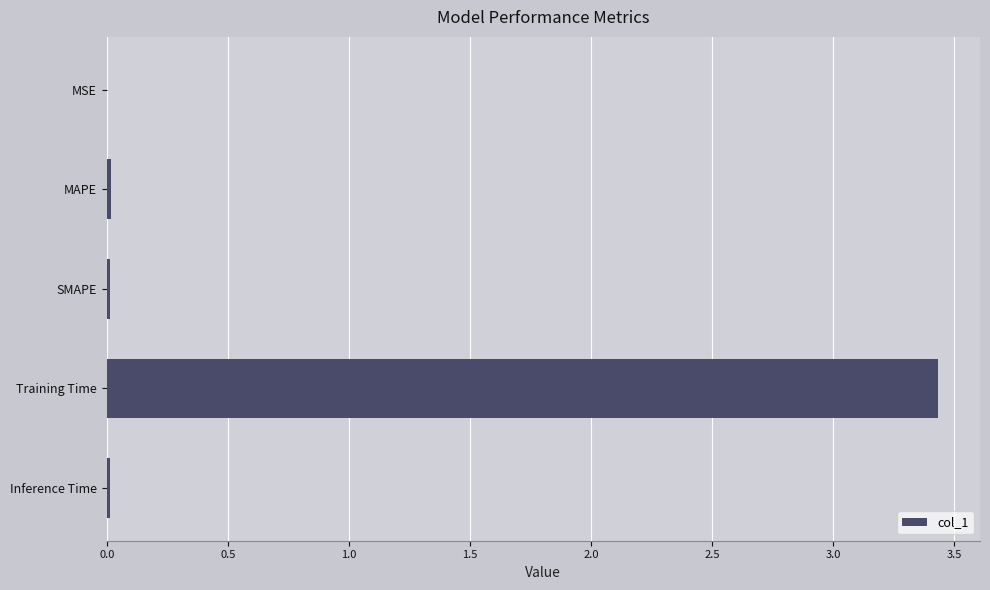

What is the sum of all values?

3.5